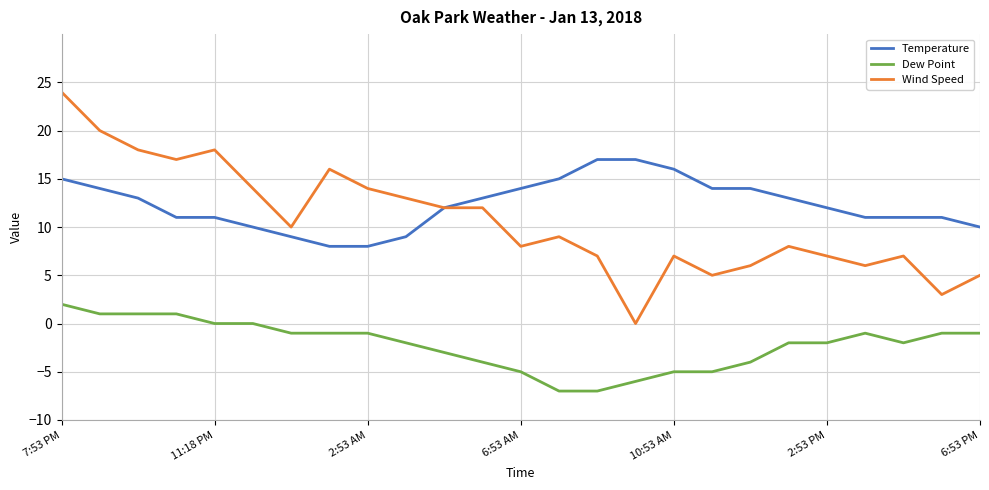

What is the maximum value shown in the chart?

24